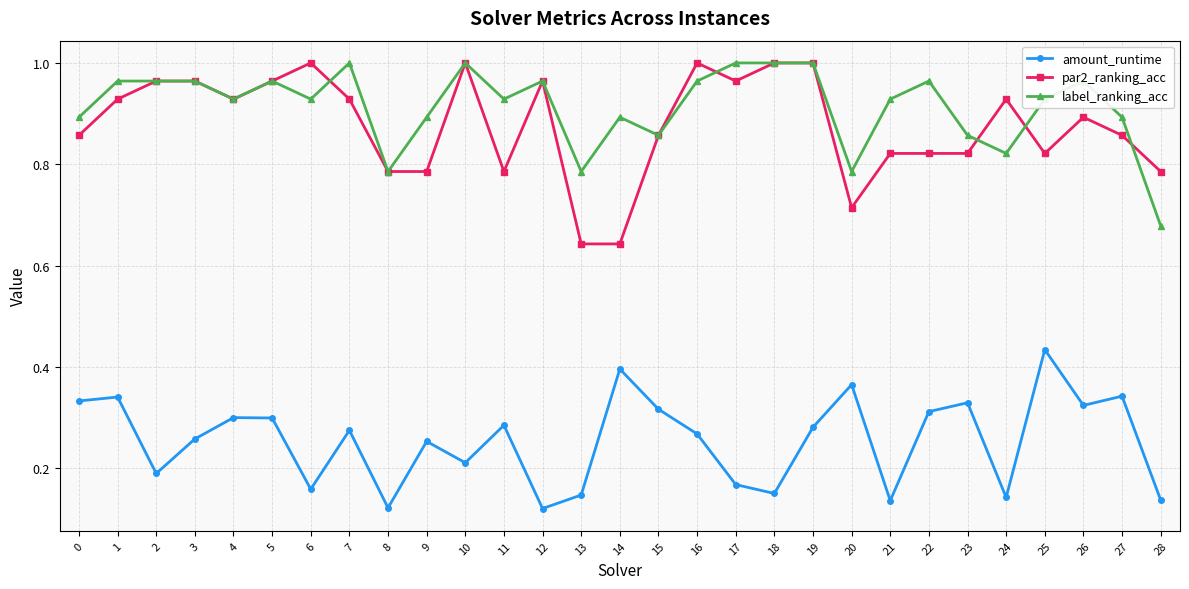

Rank the series at 24 from highest to lowest value.

par2_ranking_acc, label_ranking_acc, amount_runtime